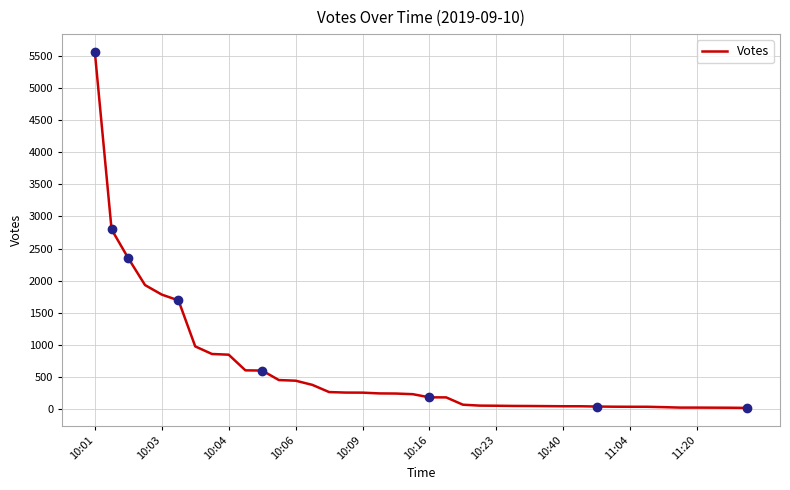

What is the difference between the second highest and minimum values?

2780